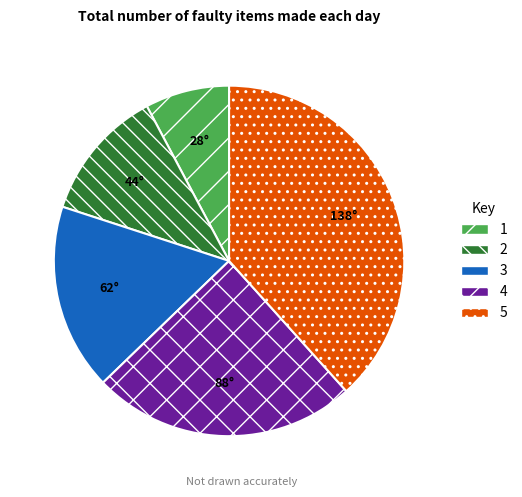

True or false: 2 accounts for 12% of the total.

True